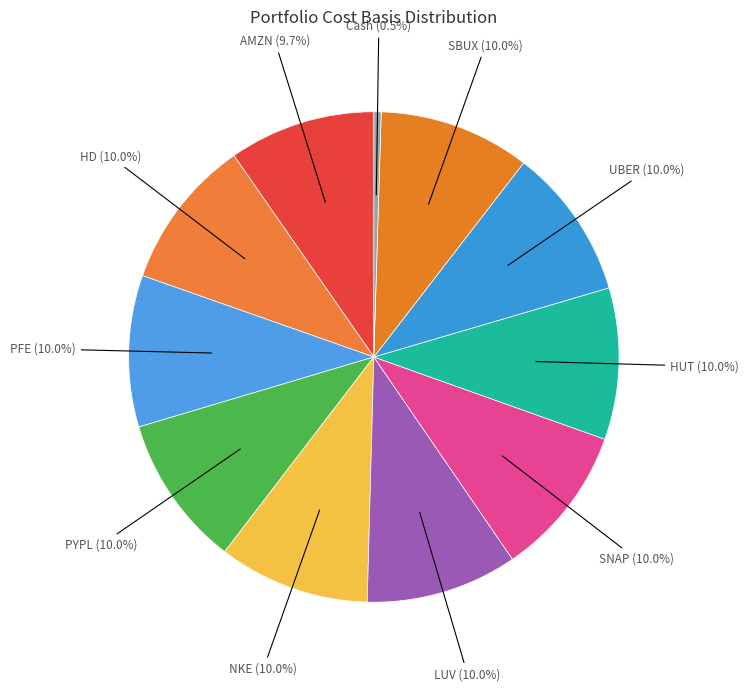

Does any single category account for the majority?

No